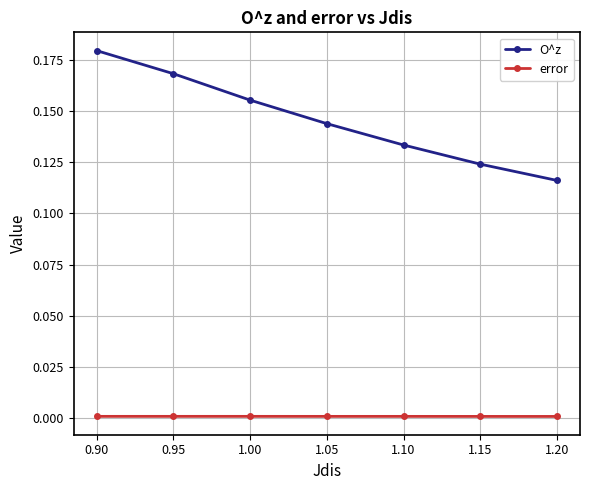

True or false: error has more than 0 points higher than both neighbors.

True